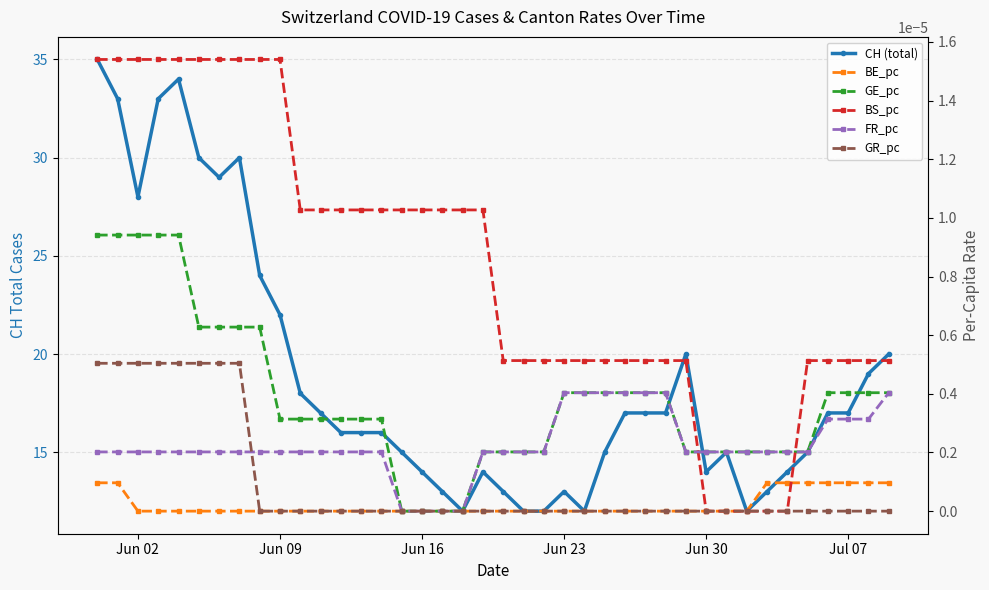

Which series has the largest total across all categories?

CH (total)